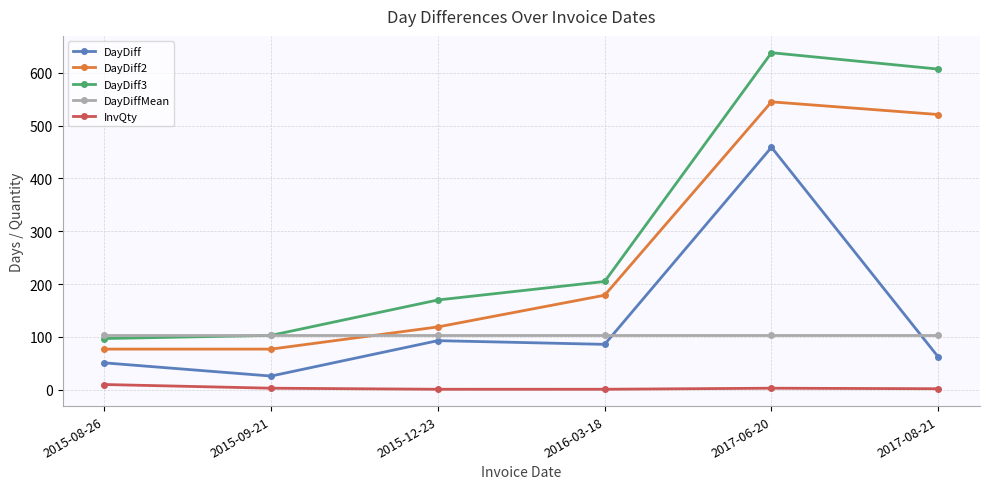

Is the value of DayDiff at 2016-03-18 greater than the value of DayDiffMean at 2015-12-23?

No